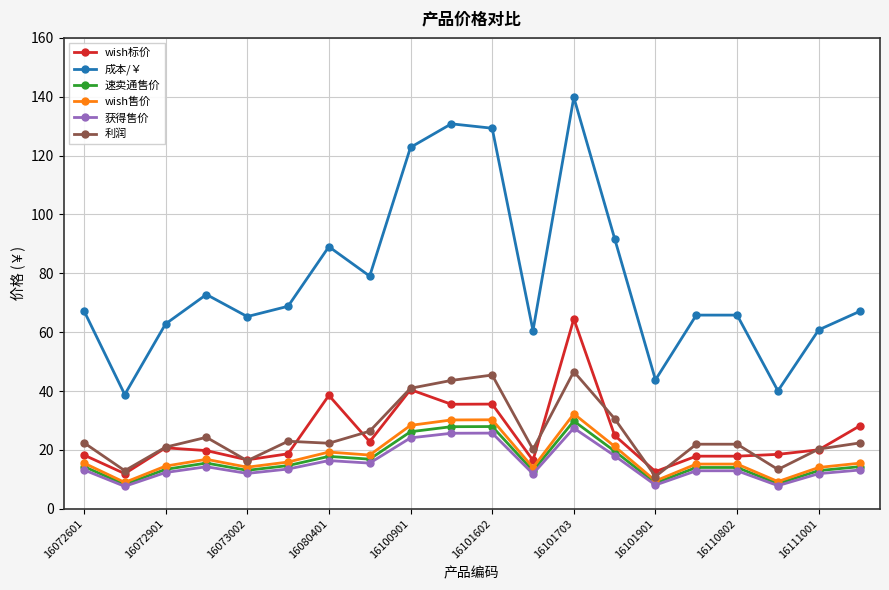

True or false: wish标价 and 获得售价 cross at least once.

False